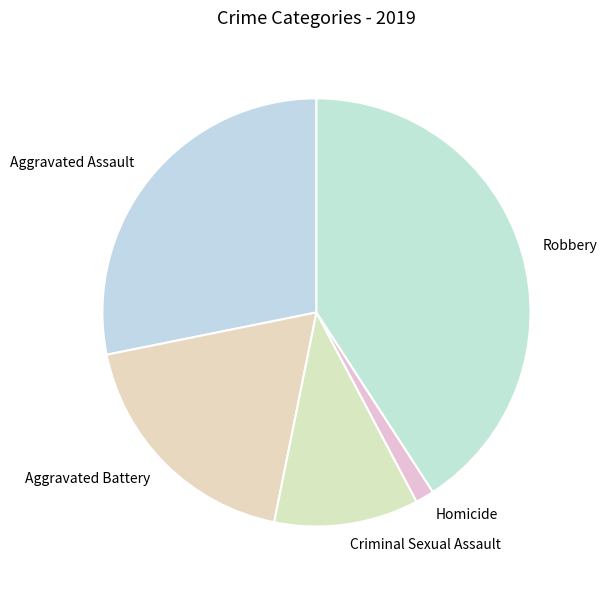

Approximately how many times larger is the value at Aggravated Assault compared to Criminal Sexual Assault?

2.6